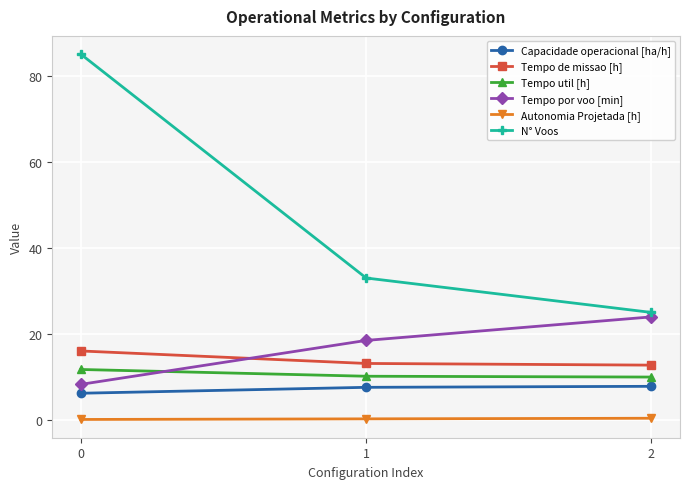

What is the difference between the maximum and second lowest values in the Tempo por voo [min] series?

5.5